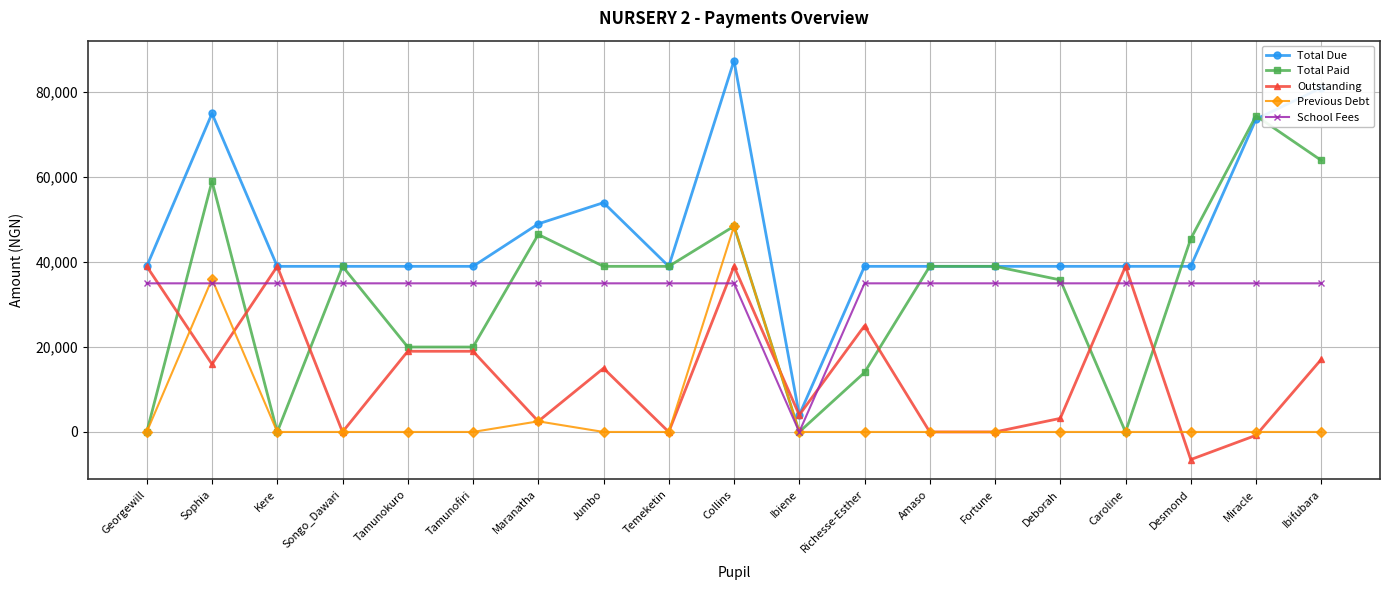

Where is the first local maximum for Total Due?

Sophia